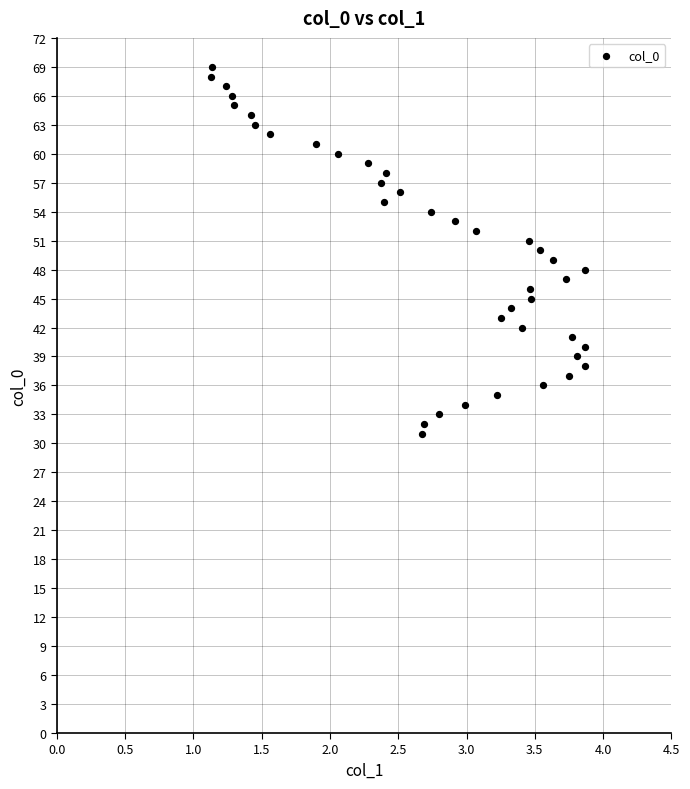

What is the range of Y values (max minus min)?

38